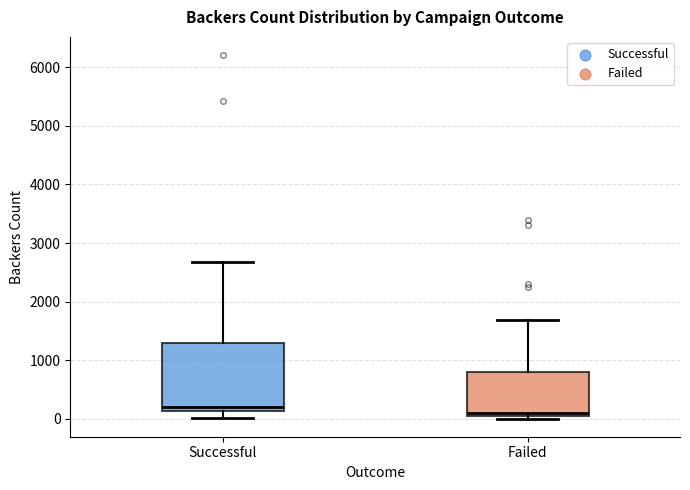

Where does the median line of the box for Successful sit on the y-axis? The values are not printed on the chart, so give them approximately, as read against the axis.

200